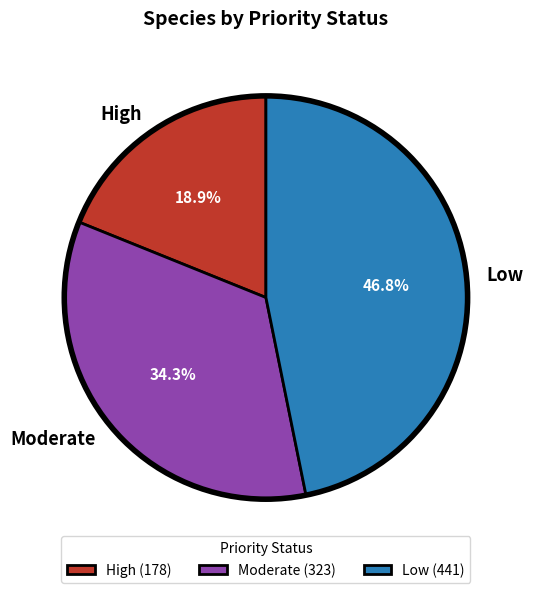

Count the number of slices in the pie.

3